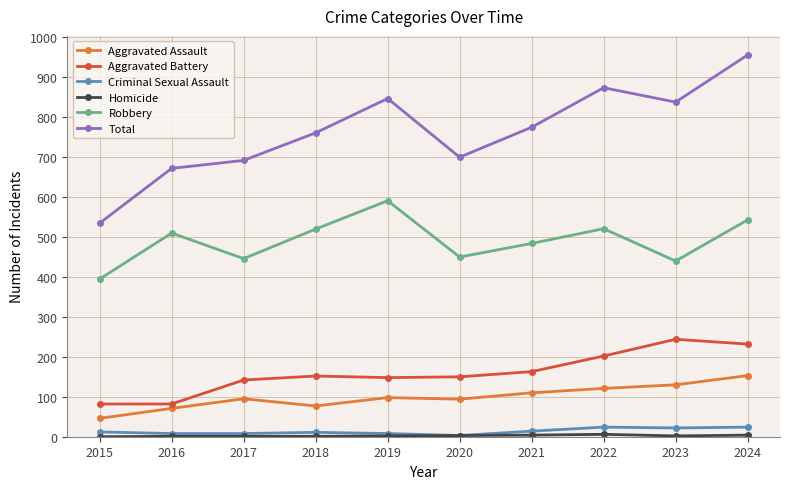

Is this an area chart (filled region under the line)?

No